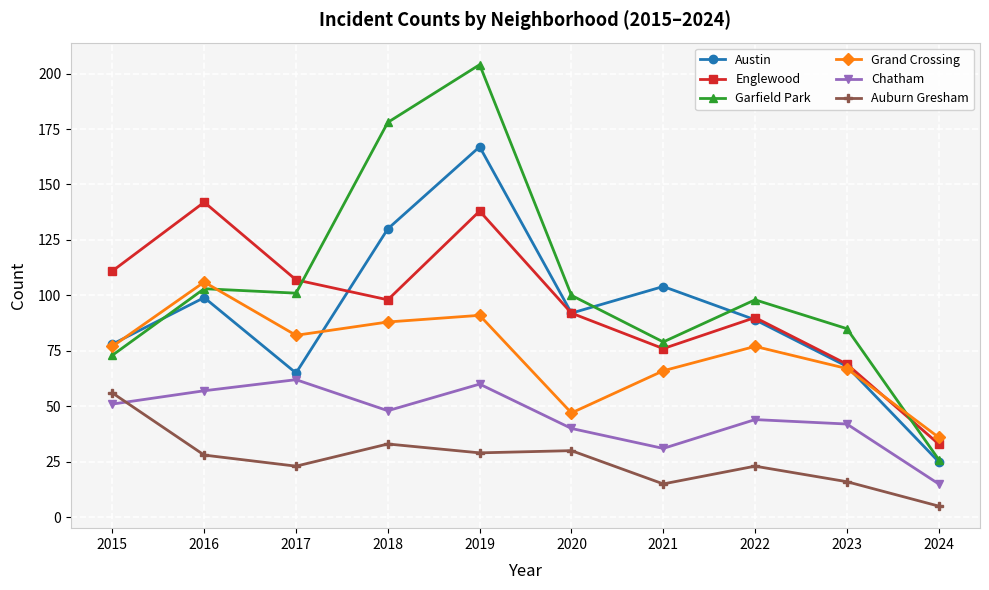

What is the difference between the maximum and minimum values in the Chatham series?

47